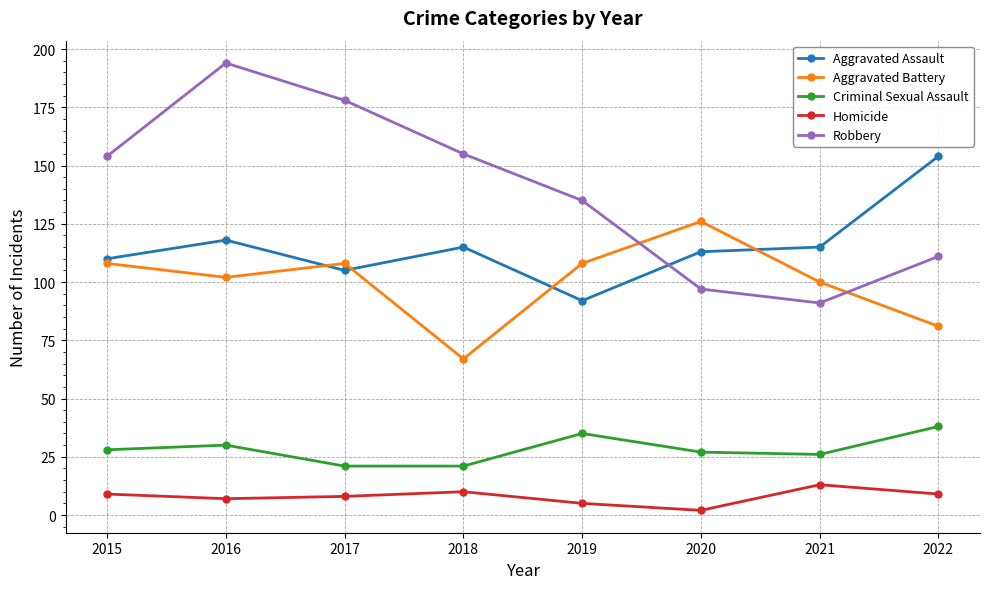

What is the difference between the Criminal Sexual Assault values at 2022 and 2018?

17